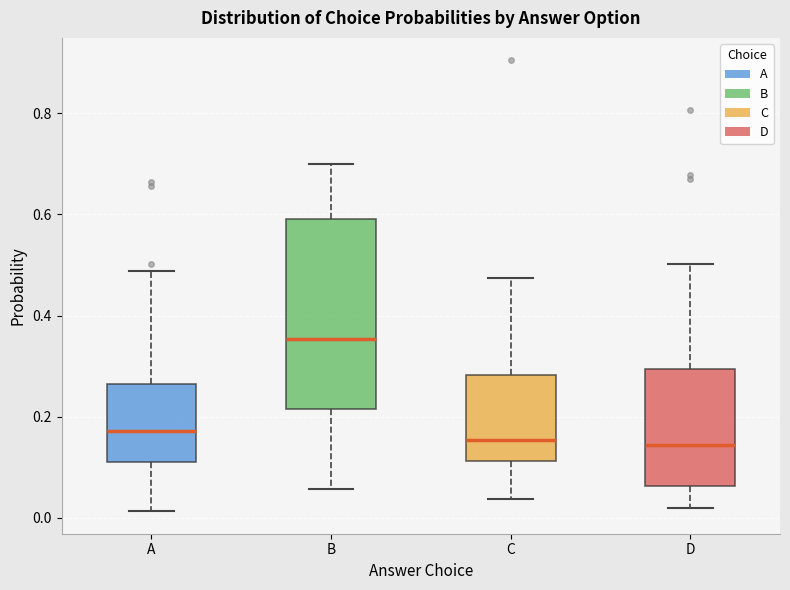

Which box's median line is the highest?

B